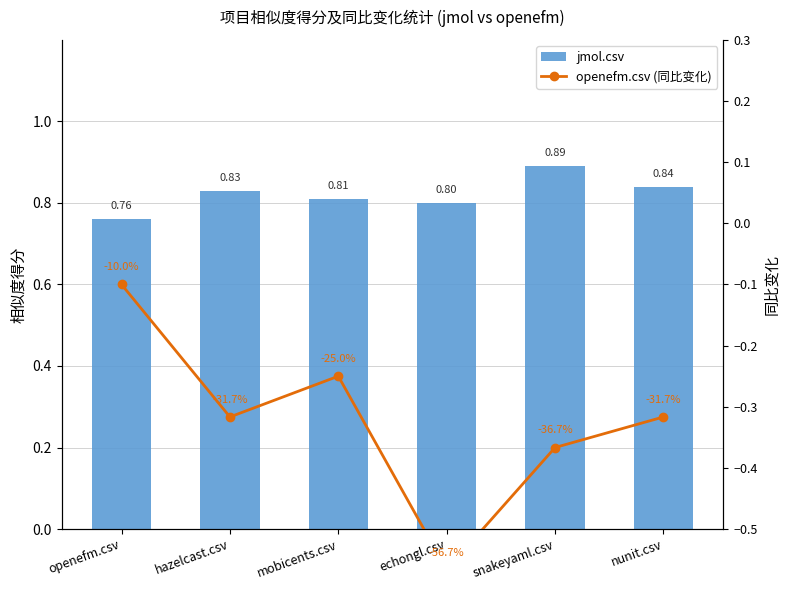

Reading left to right, list all the values displayed in this chart.

jmol.csv: 0.8	0.8	0.8	0.8	0.9	0.8
openefm.csv (同比变化): -0.1	-0.3	-0.2	-0.6	-0.4	-0.3